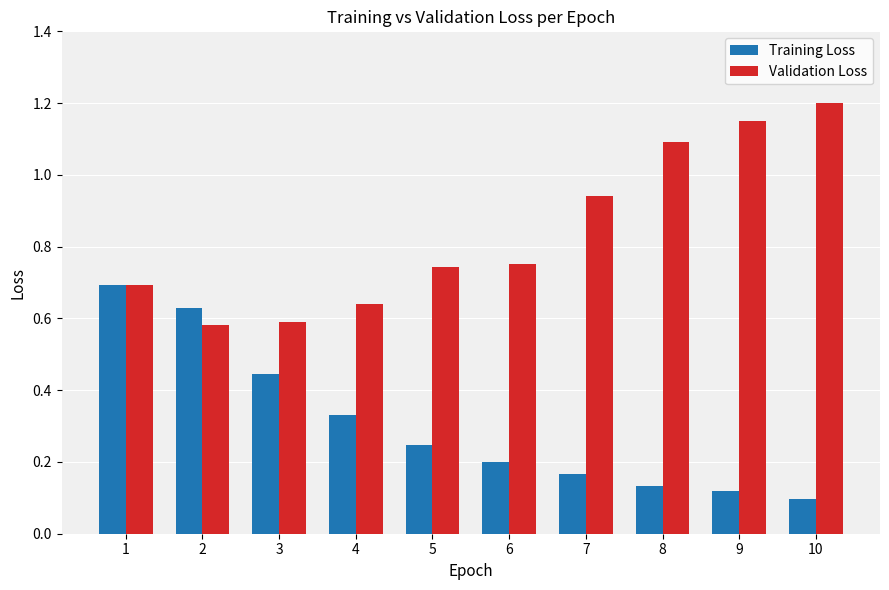

Which series changed the most between 2 and 5?

Training Loss